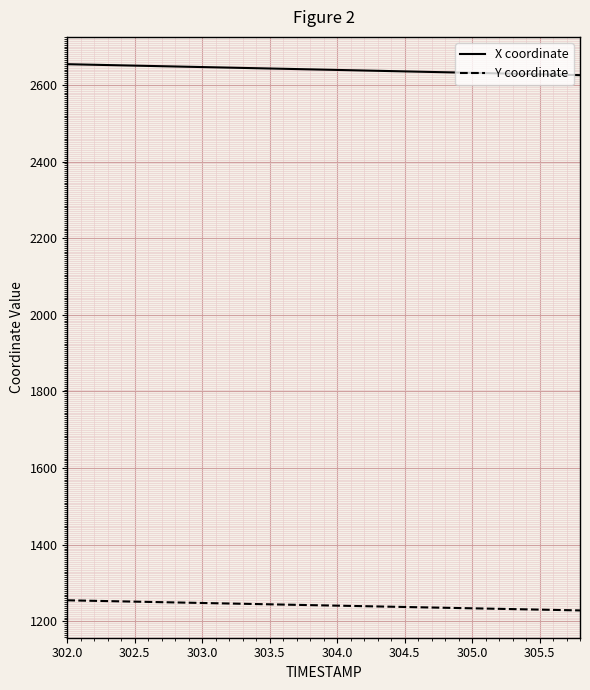

True or false: X coordinate and Y coordinate cross at least once.

False